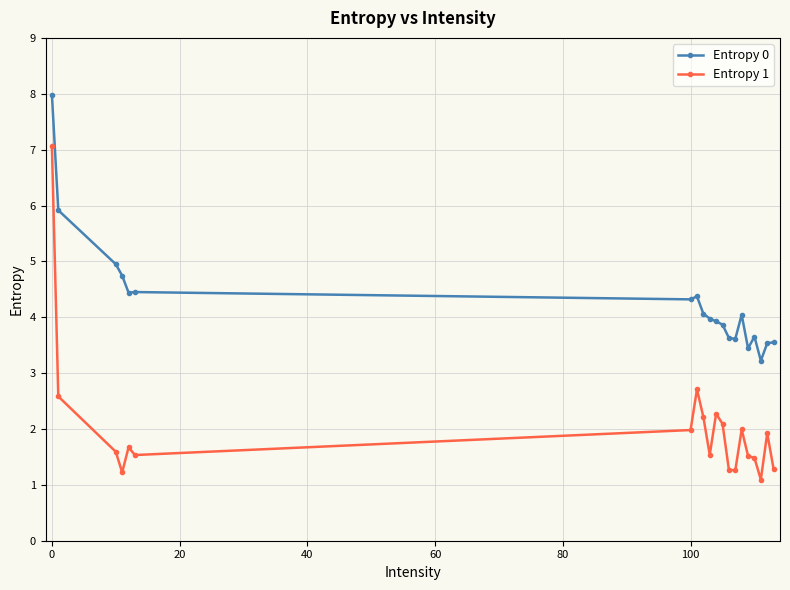

Which series has the widest spread of values?

Entropy 1